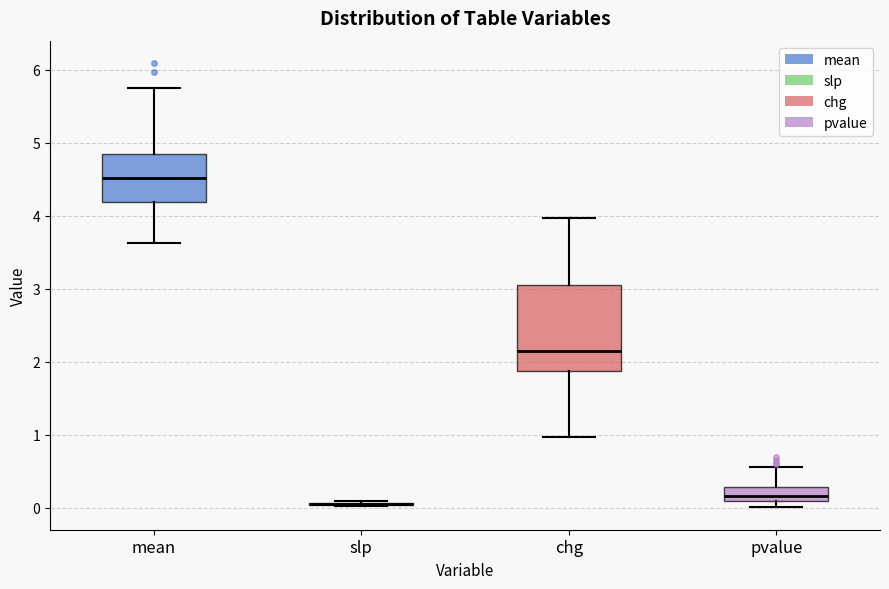

Comparing the boxes themselves (not the whiskers), which one is the tallest?

chg